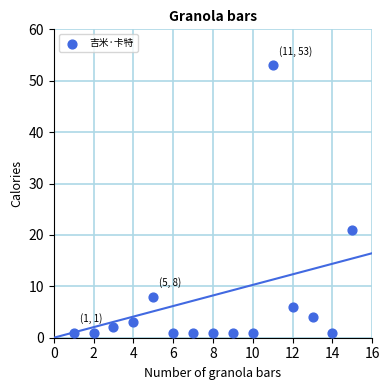

What Y value in the scatter plot is closest to 27?

21